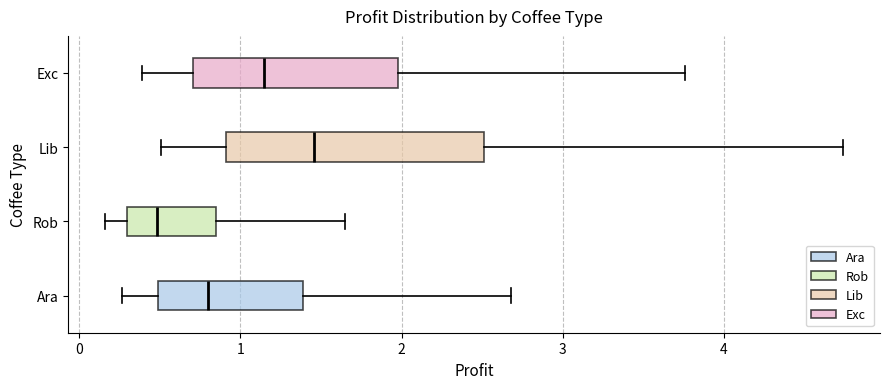

Where does the median line of the box for Exc sit on the x-axis? The values are not printed on the chart, so give them approximately, as read against the axis.

1.1